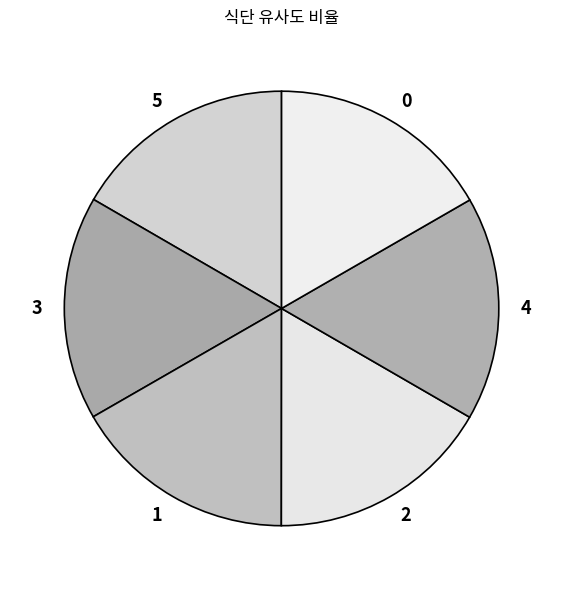

Combined, do 0 and 1 account for over 50%?

No